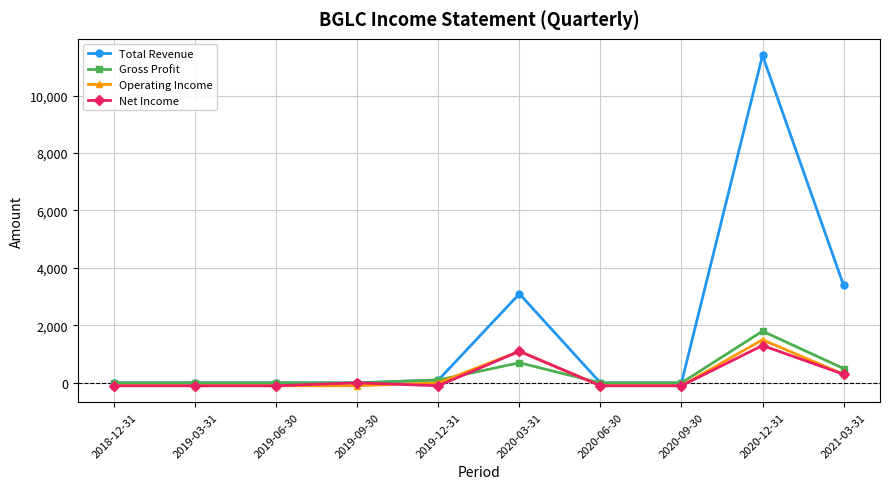

How many values in the Net Income series exceed -100?

4